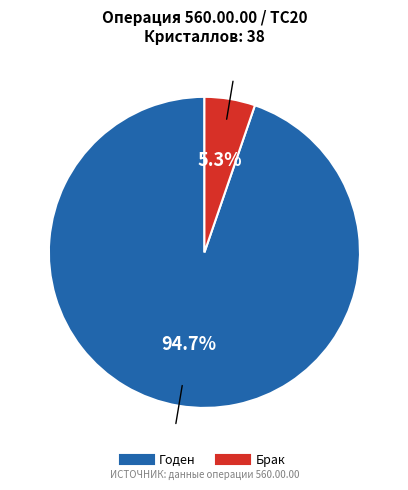

Is there any slice that represents more than half of the pie?

Yes